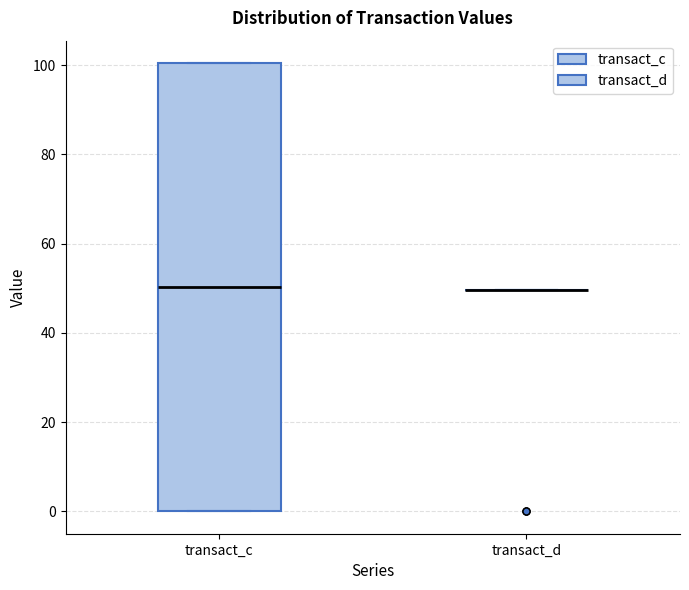

Comparing the boxes themselves (not the whiskers), which one is the tallest?

transact_c